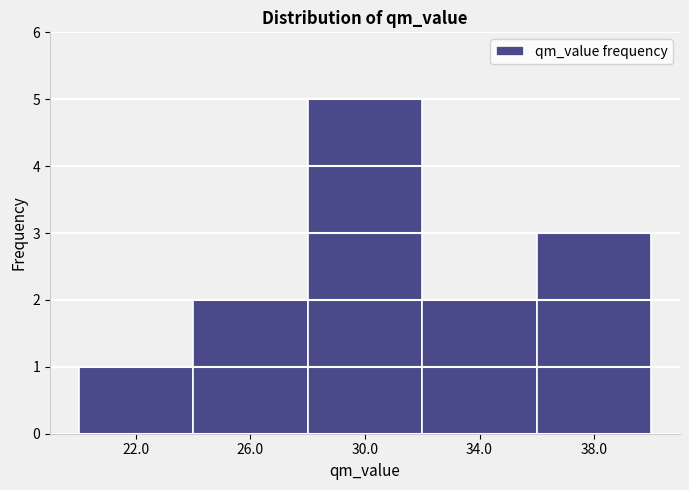

What is the height of the bar covering 24 to 28 on the x-axis? The values are not printed on the chart, so give them approximately, as read against the axis.

2